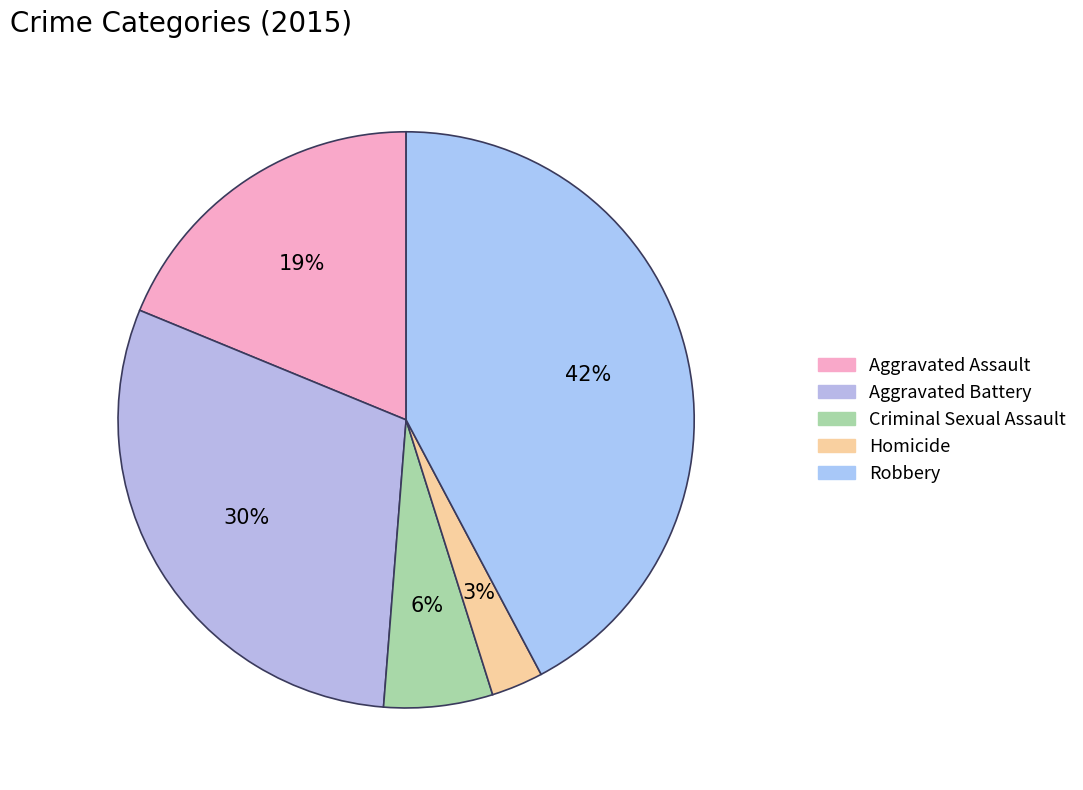

True or false: Aggravated Assault accounts for 19% of the total.

True